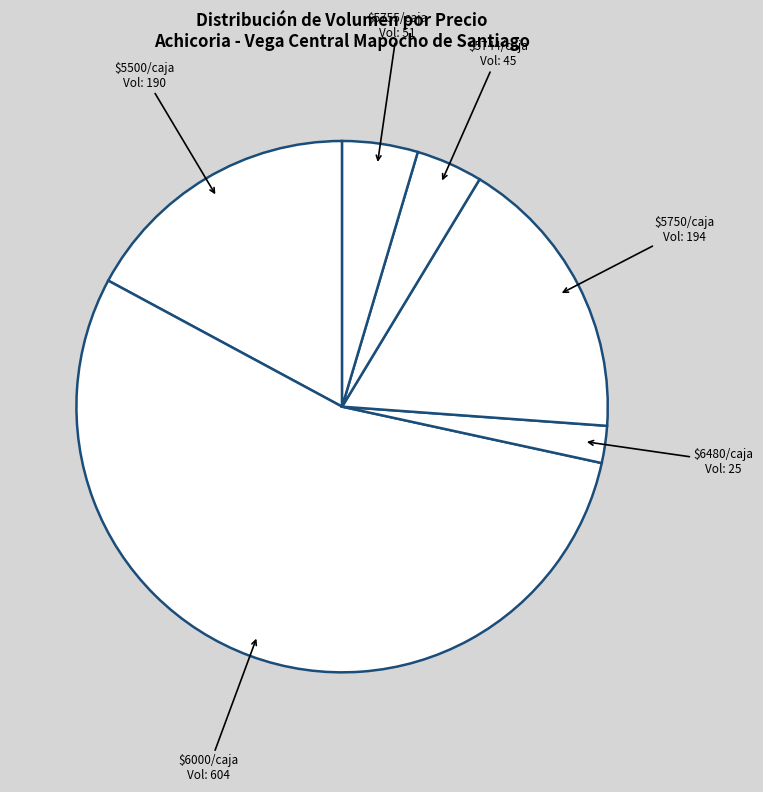

Which slice is the largest?

$6000/caja